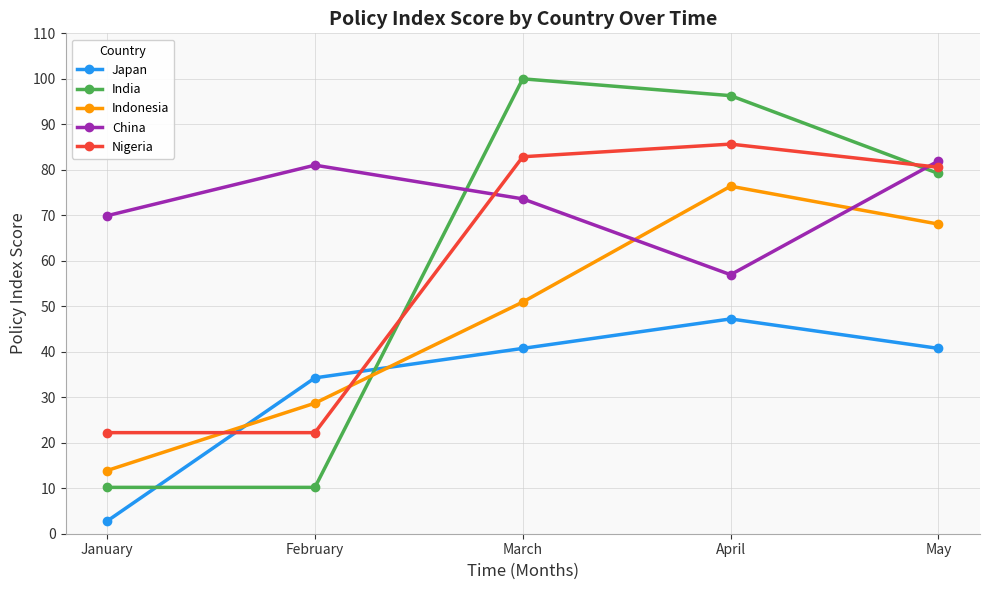

How many interior local peaks does the Japan series have?

1